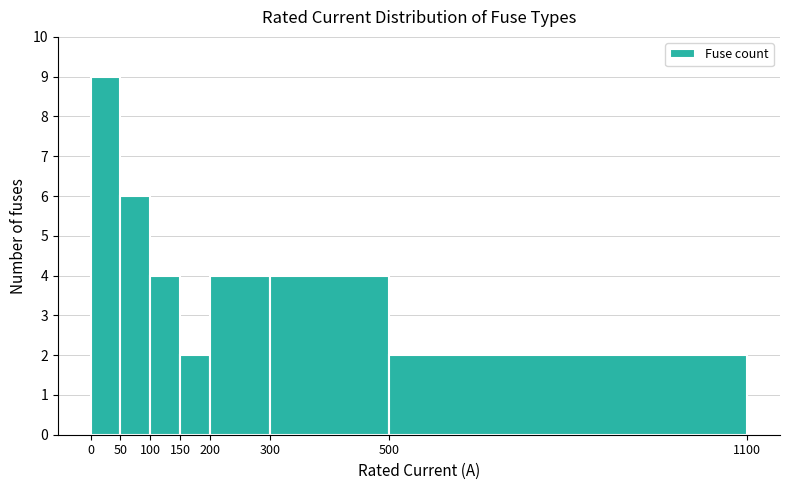

How tall is the bar that spans 200 to 300 on the x-axis? The values are not printed on the chart, so give them approximately, as read against the axis.

4